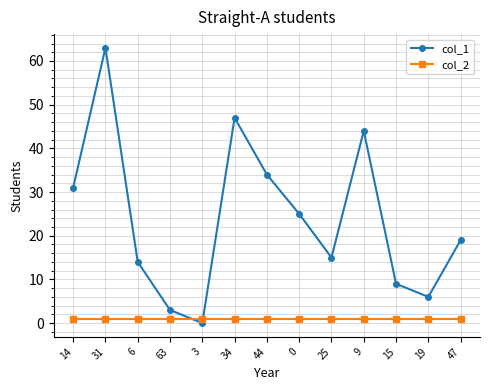

How many times do col_2 and col_1 cross each other?

2